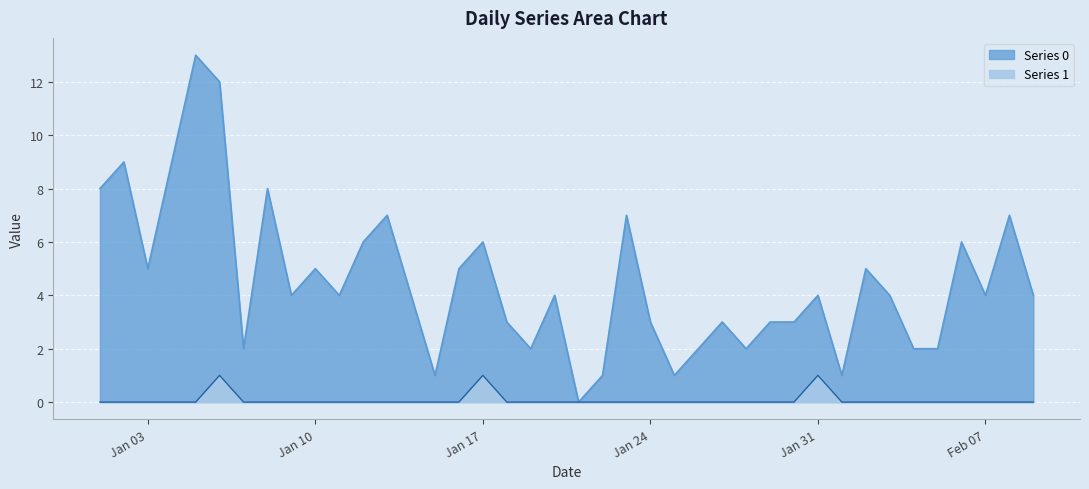

At which category does the chart reach its peak across all series?

2023-01-05